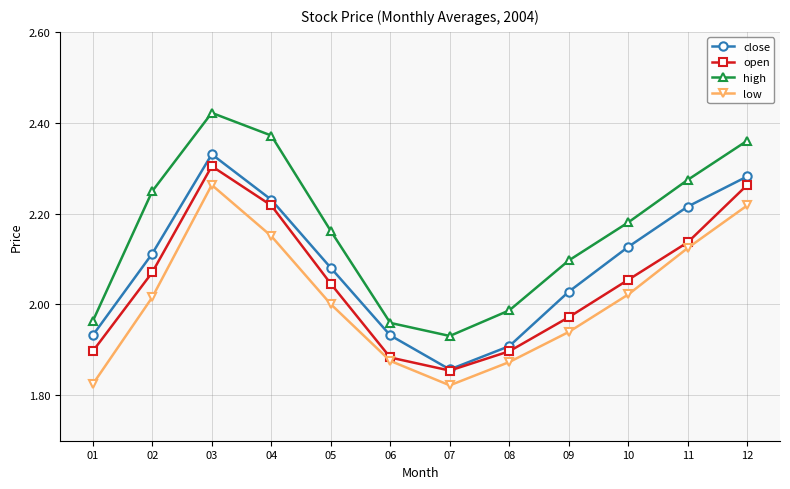

In high, how many points are higher than both neighbors (excluding endpoints)?

1